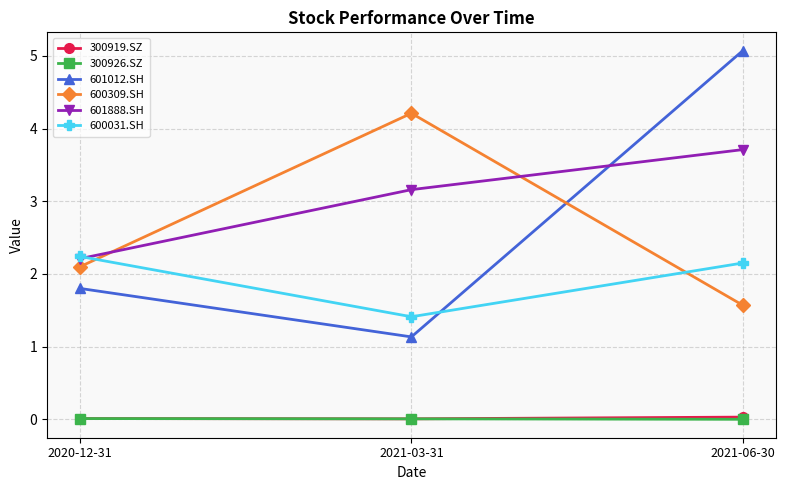

What is the difference between the 600031.SH values at 2020-12-31 and 2021-06-30?

0.1